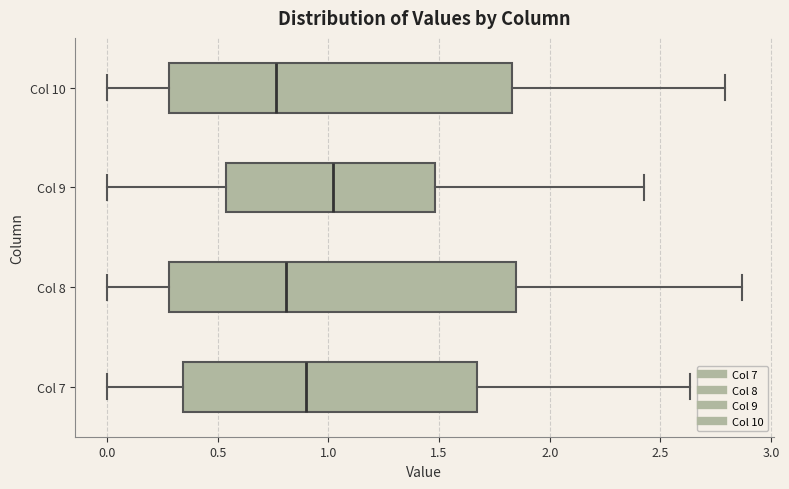

Where does the median line of the box for Col 7 sit on the x-axis? The values are not printed on the chart, so give them approximately, as read against the axis.

0.90